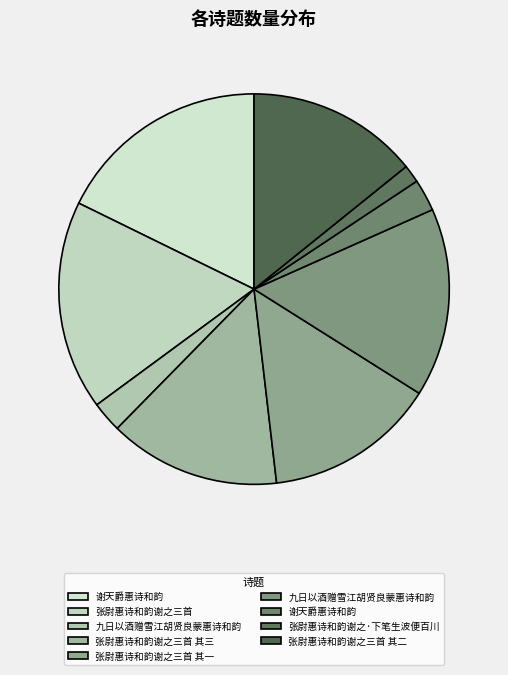

To the nearest percent, what is the average slice percentage?

11%